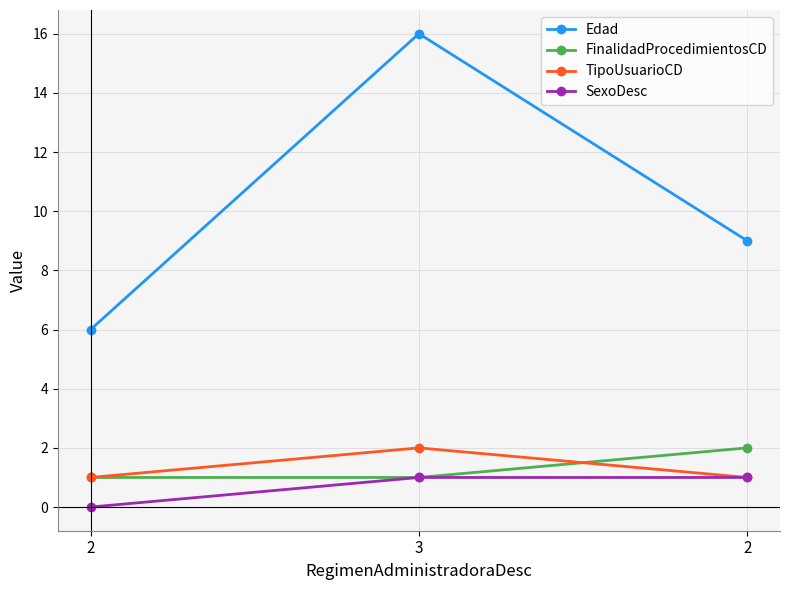

How many positive values does the SexoDesc series have?

2